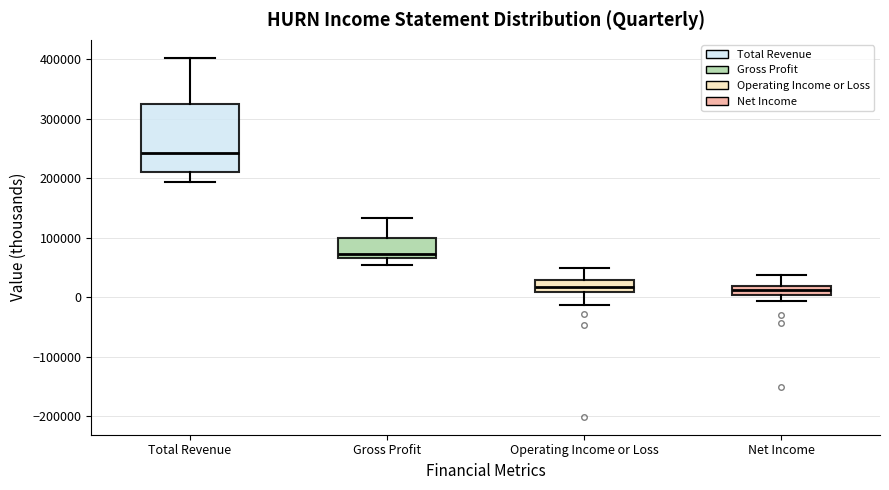

Where is the upper edge of the box for Gross Profit on the y-axis? The values are not printed on the chart, so give them approximately, as read against the axis.

100000